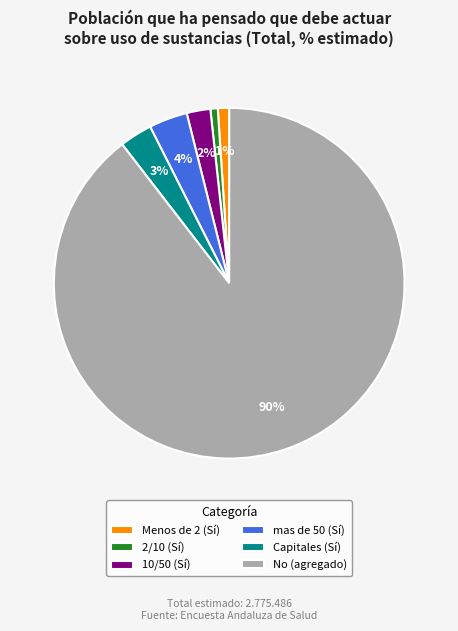

Which has a higher value, 10/50 (Sí) or Menos de 2 (Sí)?

10/50 (Sí)